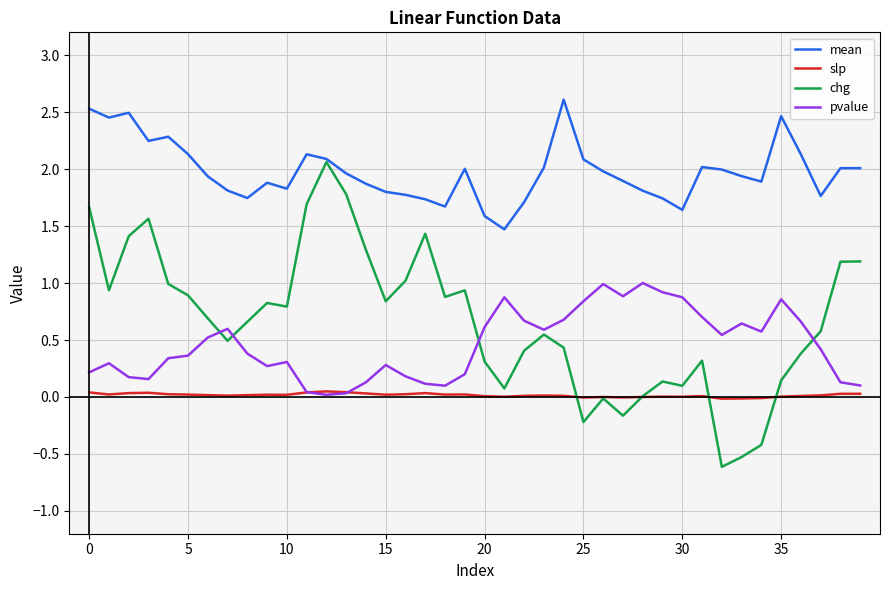

True or false: slp and mean intersect in this chart.

False